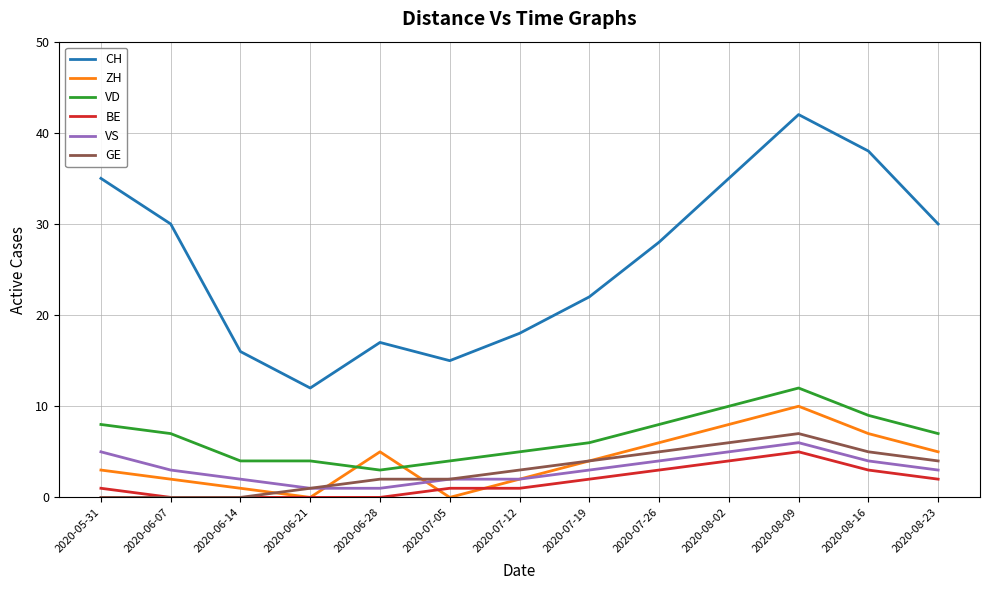

Which series has the widest spread of values?

CH